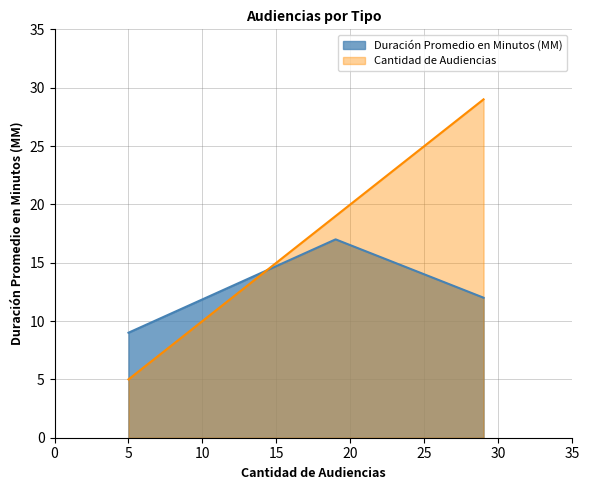

What is the maximum value for Cantidad de Audiencias?

29